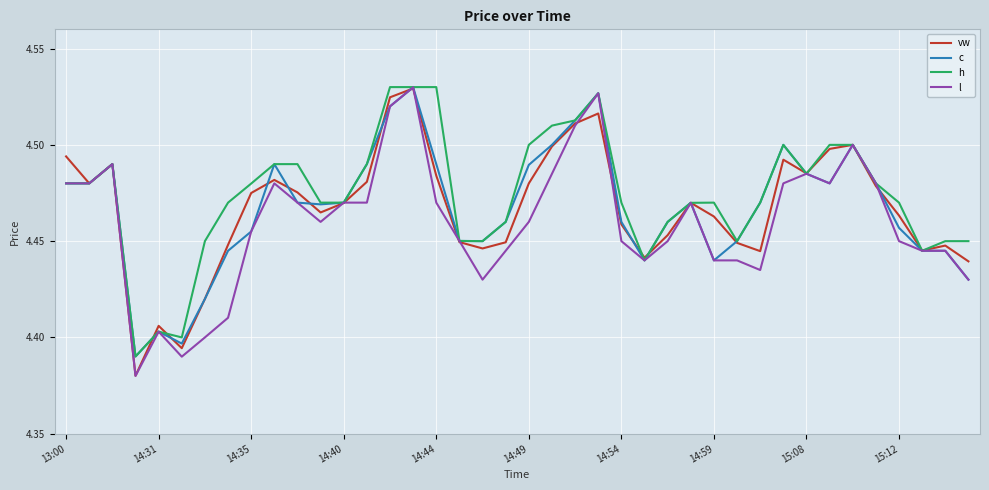

True or false: h and c cross at least once.

False